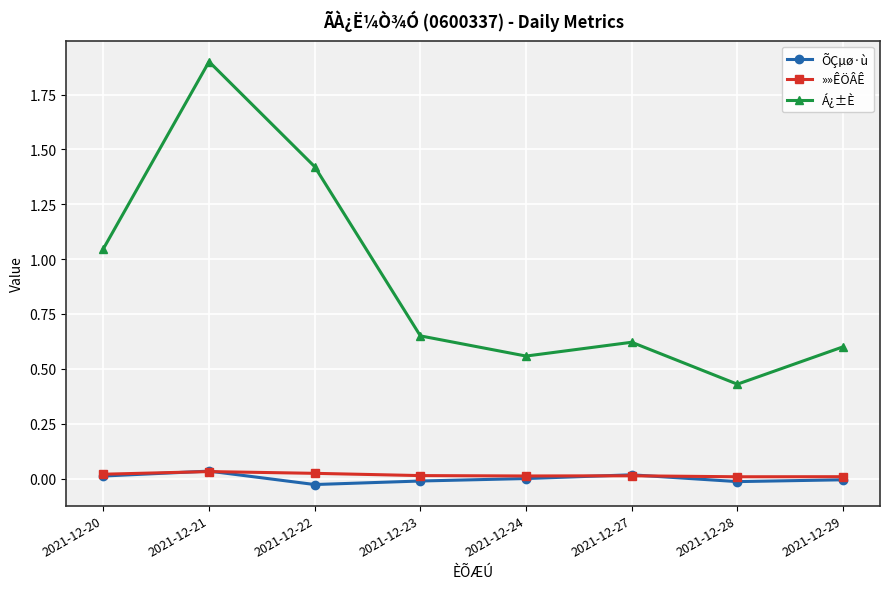

At which label is Á¿±È closest to 1?

2021-12-20